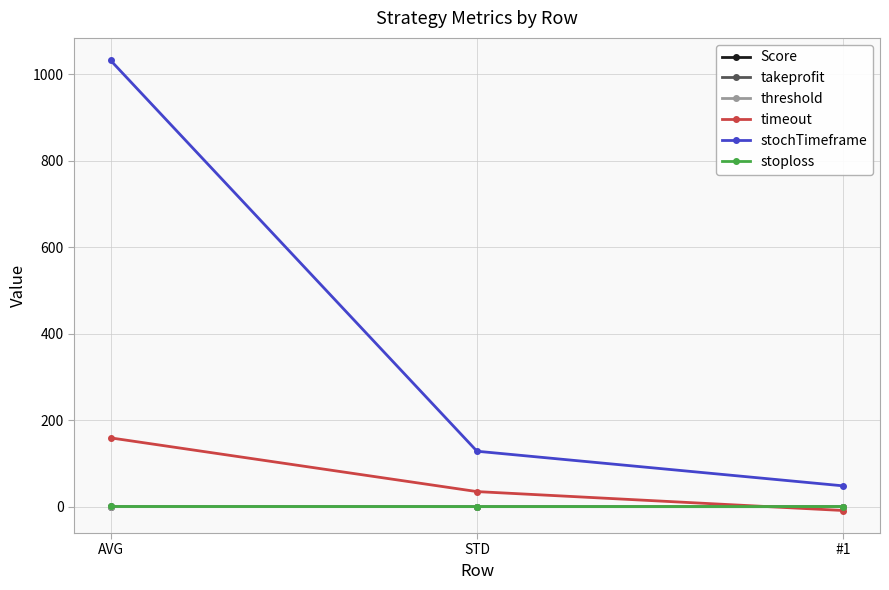

Which series has the largest total across all categories?

stochTimeframe